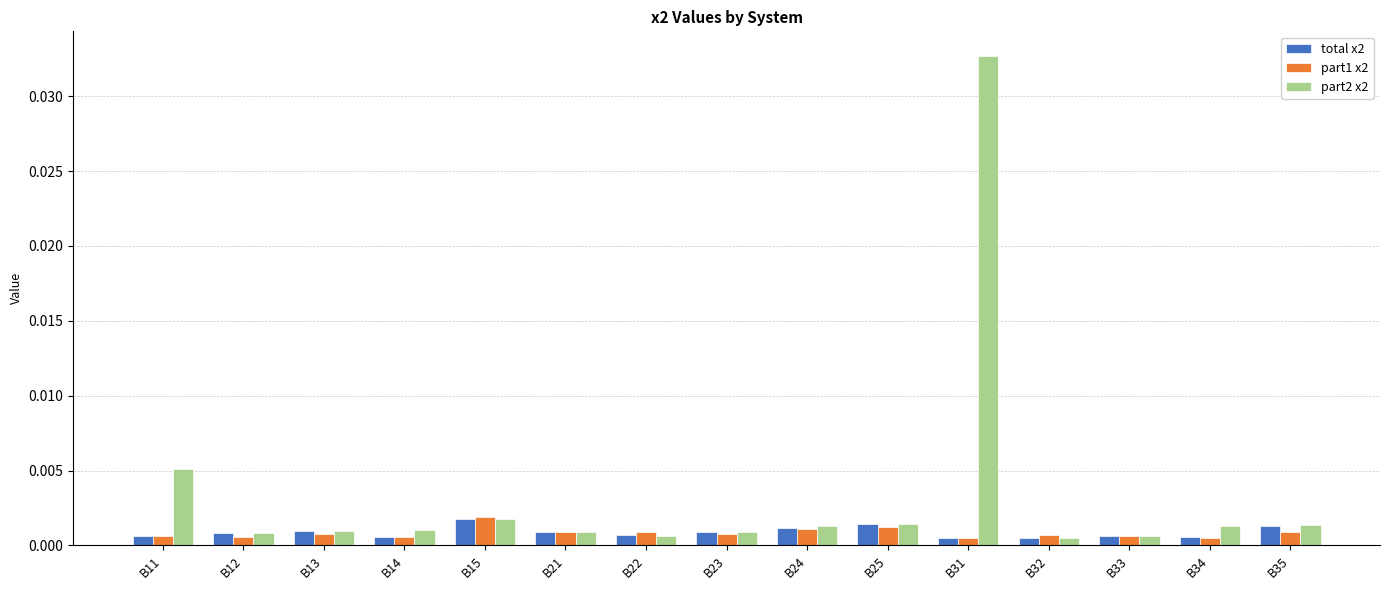

At which category does the chart reach its peak across all series?

B31